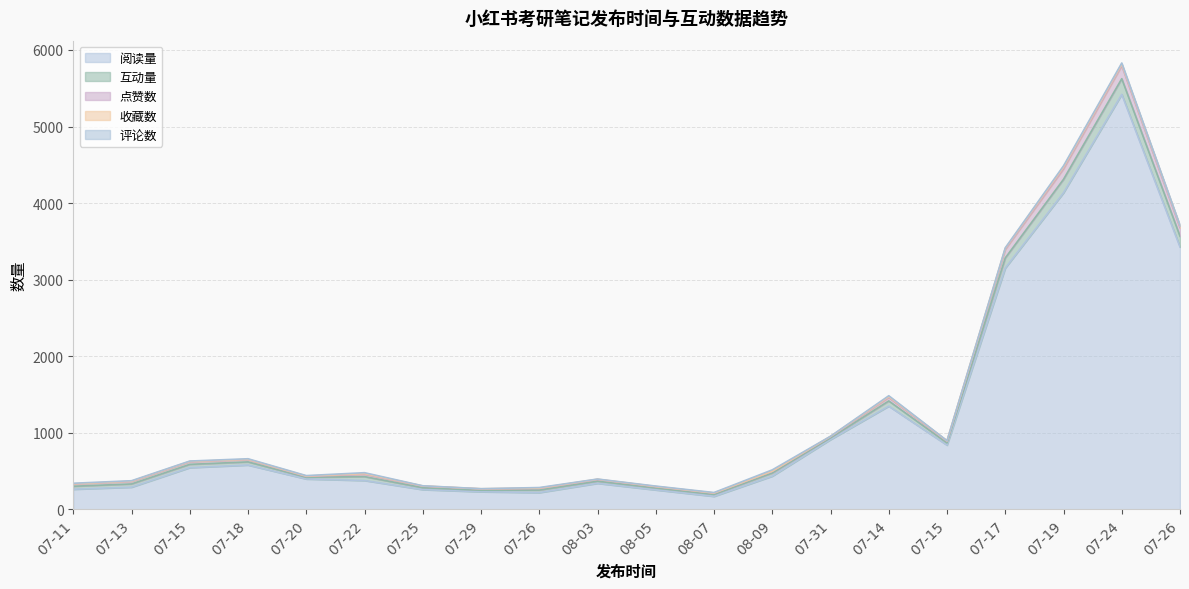

What is the difference between the maximum and minimum values in the 互动量 series?

5609